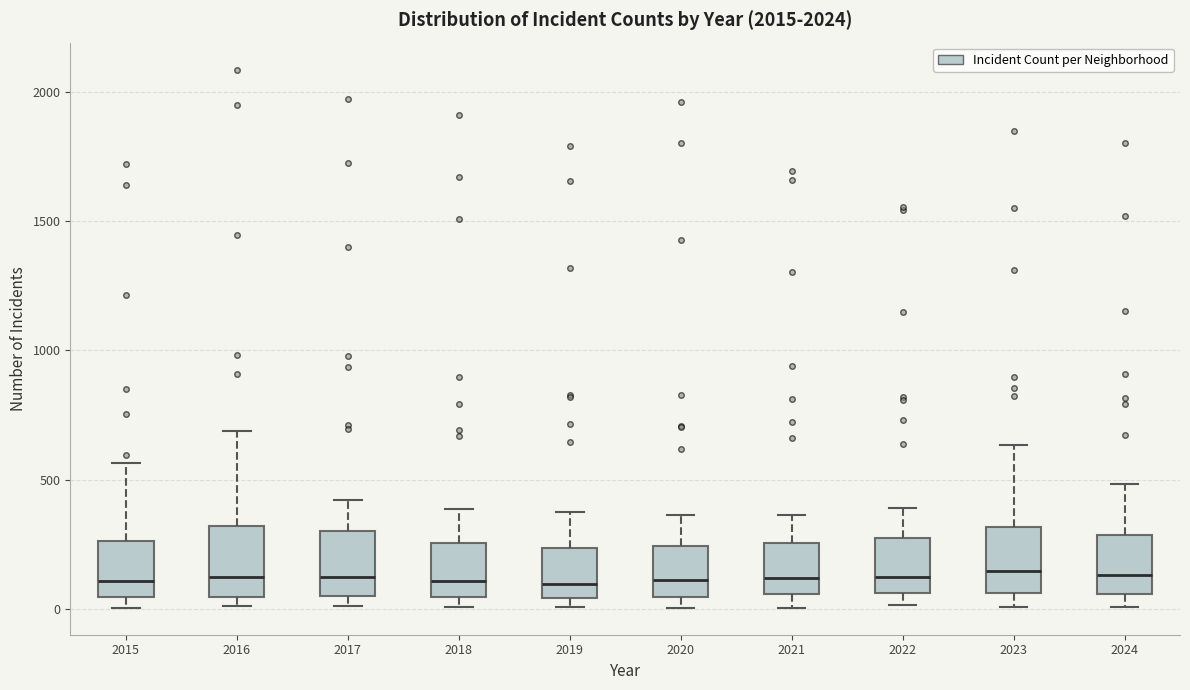

Reading left to right, read every box against the y-axis: the position of its median line, the range the box covers, and the ends of its whiskers. The values are not printed on the chart, so give them approximately, as read against the axis.

2015: median 100, box 50 to 250, whiskers 0 to 550
2016: median 150, box 50 to 300, whiskers 0 to 700
2017: median 100, box 50 to 300, whiskers 0 to 400
2018: median 100, box 50 to 250, whiskers 0 to 400
2019: median 100, box 50 to 250, whiskers 0 to 400
2020: median 100, box 50 to 250, whiskers 0 to 350
2021: median 100, box 50 to 250, whiskers 0 to 350
2022: median 100, box 50 to 250, whiskers 0 to 400
2023: median 150, box 50 to 300, whiskers 0 to 650
2024: median 150, box 50 to 300, whiskers 0 to 500